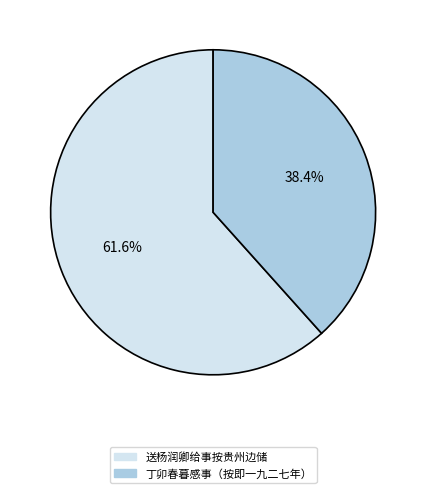

True or false: 送杨润卿给事按贵州边储 accounts for 62% of the total.

True